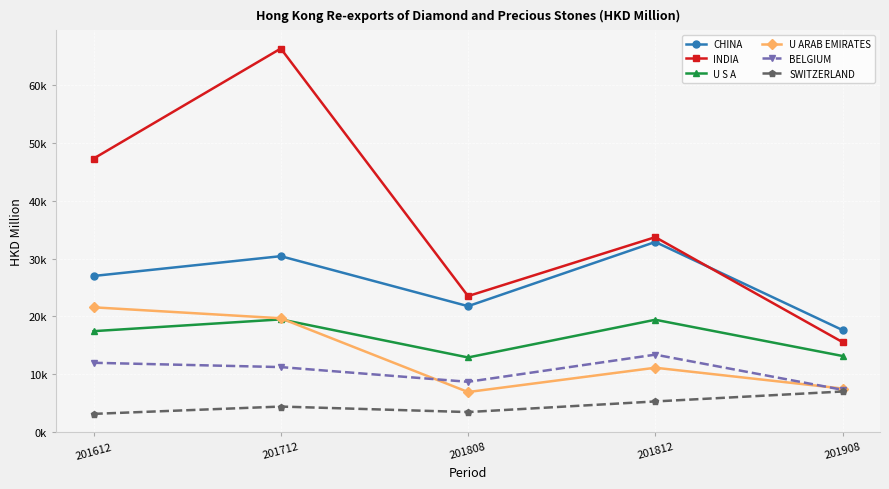

Does the chart have visible grid lines?

Yes